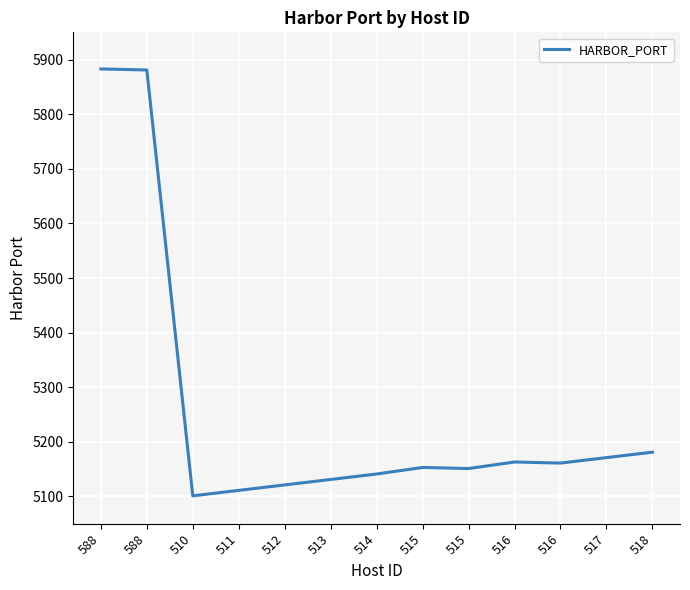

Which has a higher value, 510 or 514?

514